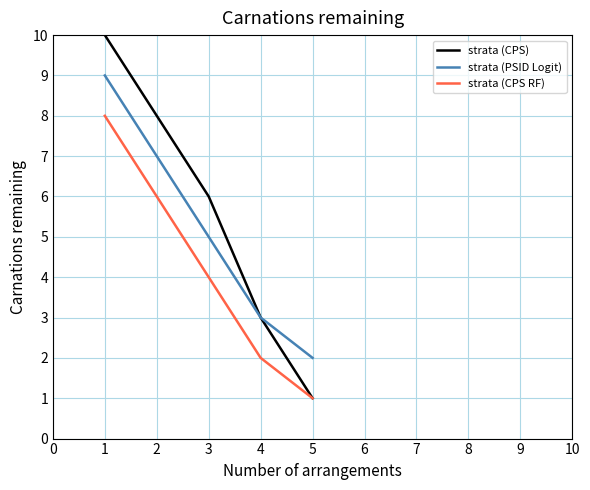

How many strata (CPS RF) values are between 2 and 6?

3